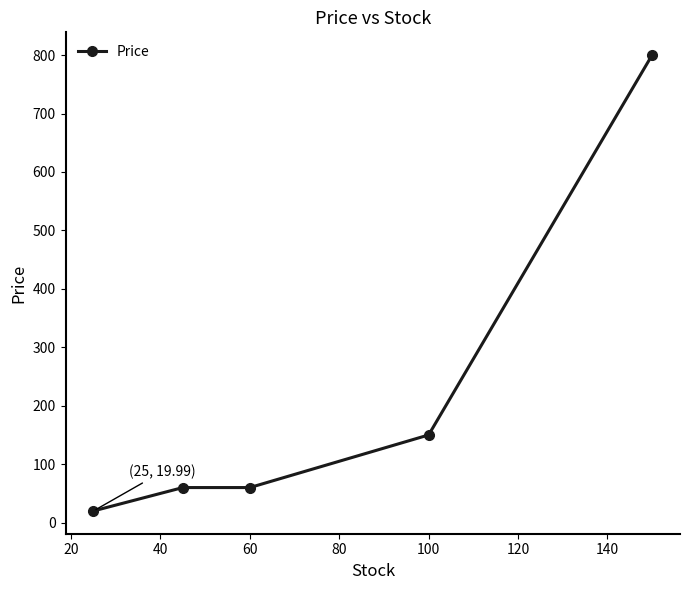

How many categories are shown in the chart?

5